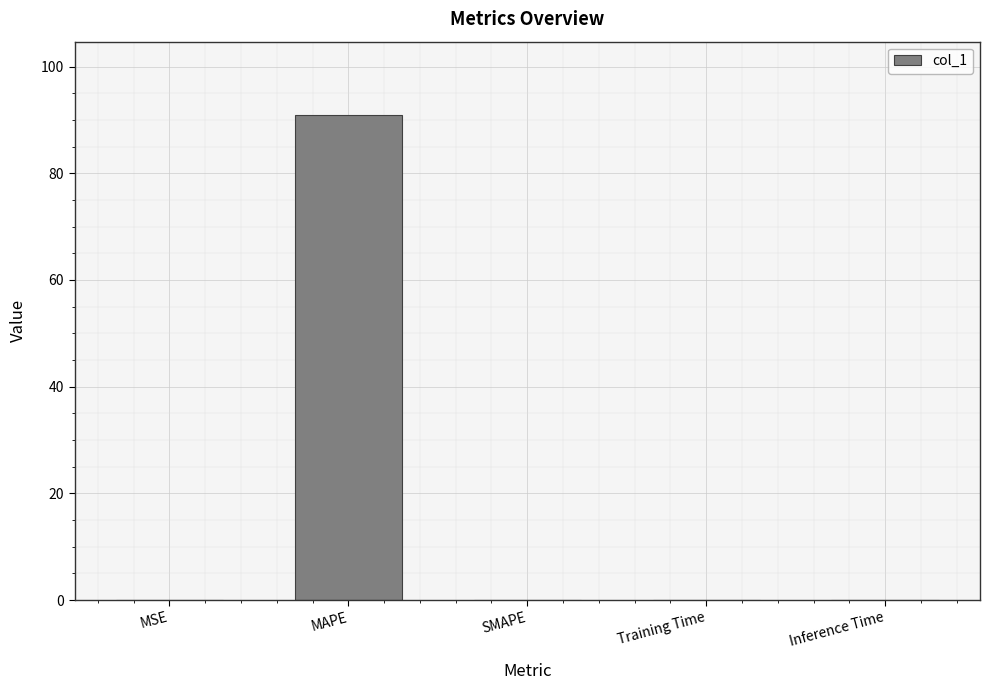

What is the change in value from MAPE to SMAPE?

-91.0